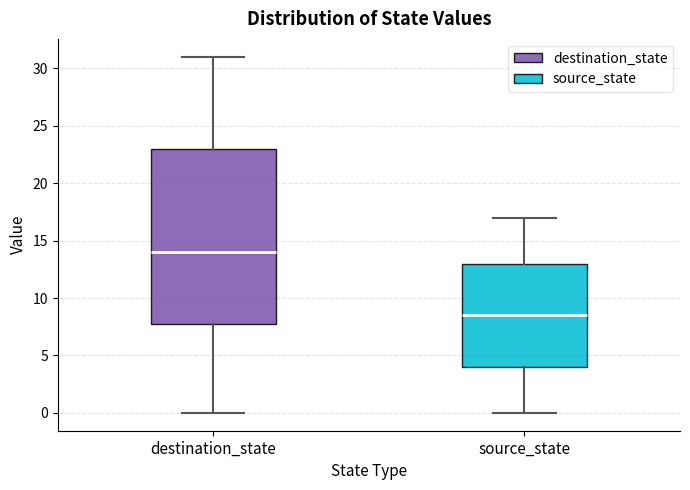

Where is the lower edge of the box for source_state on the y-axis? The values are not printed on the chart, so give them approximately, as read against the axis.

4.0